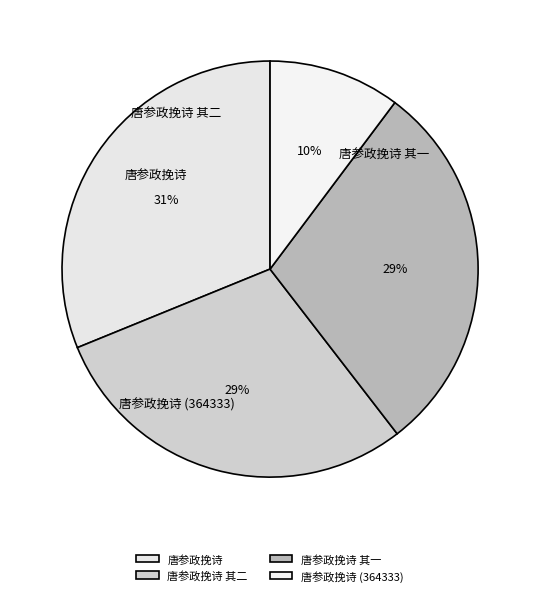

Which category has the biggest portion of the pie?

唐参政挽诗